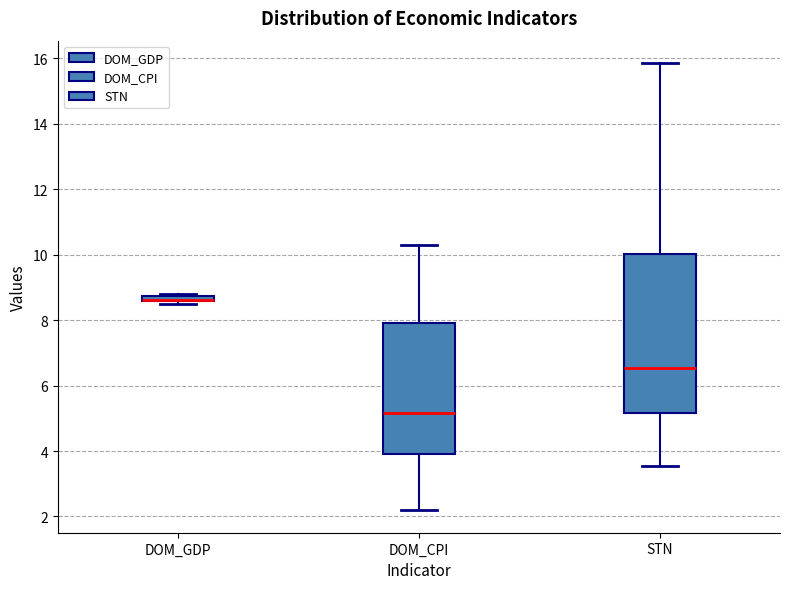

Which box is the tallest, from its lower edge to its upper edge?

STN